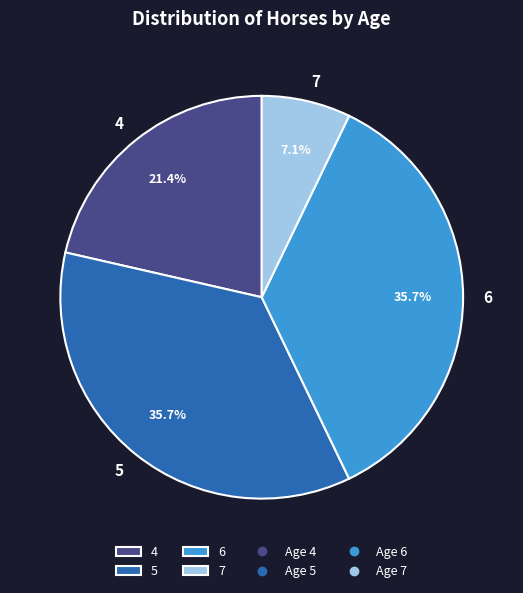

To the nearest percent, what percentage of the pie is 6?

36%